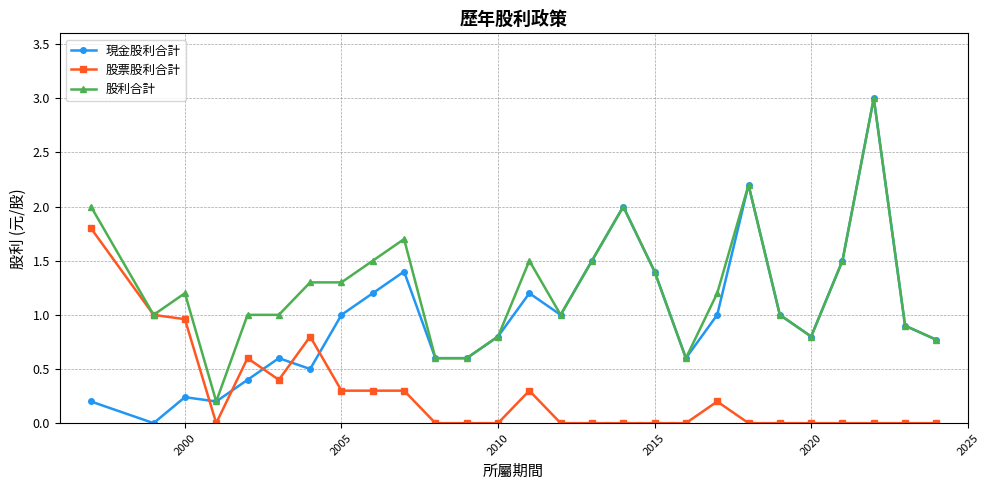

How many lines are shown in the chart?

3